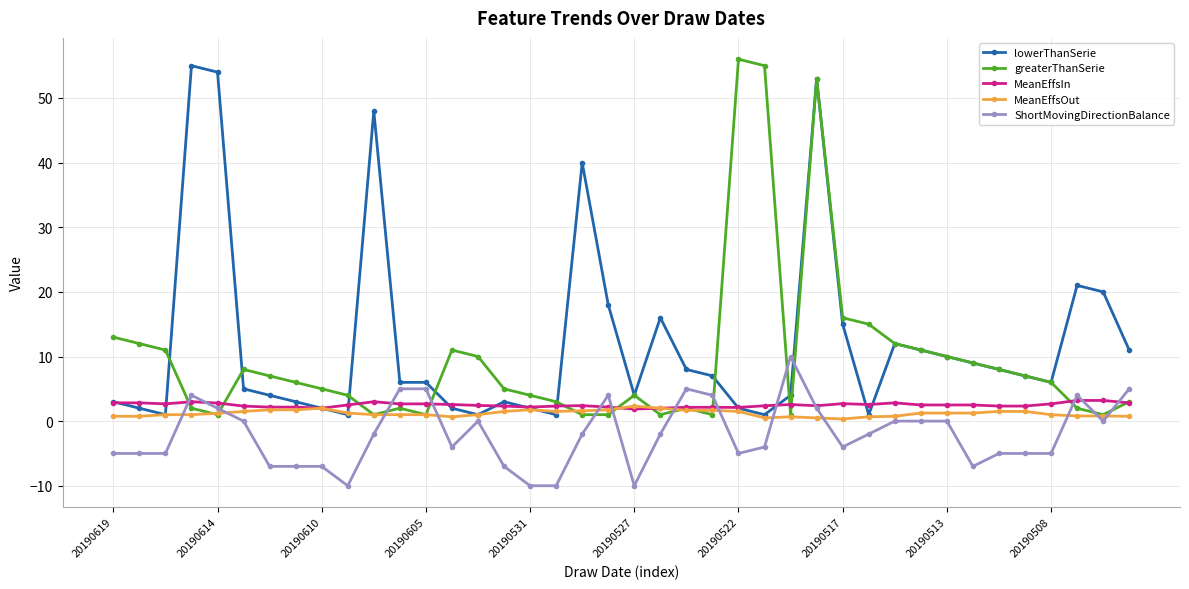

True or false: MeanEffsIn has more than 0 points higher than both neighbors.

True